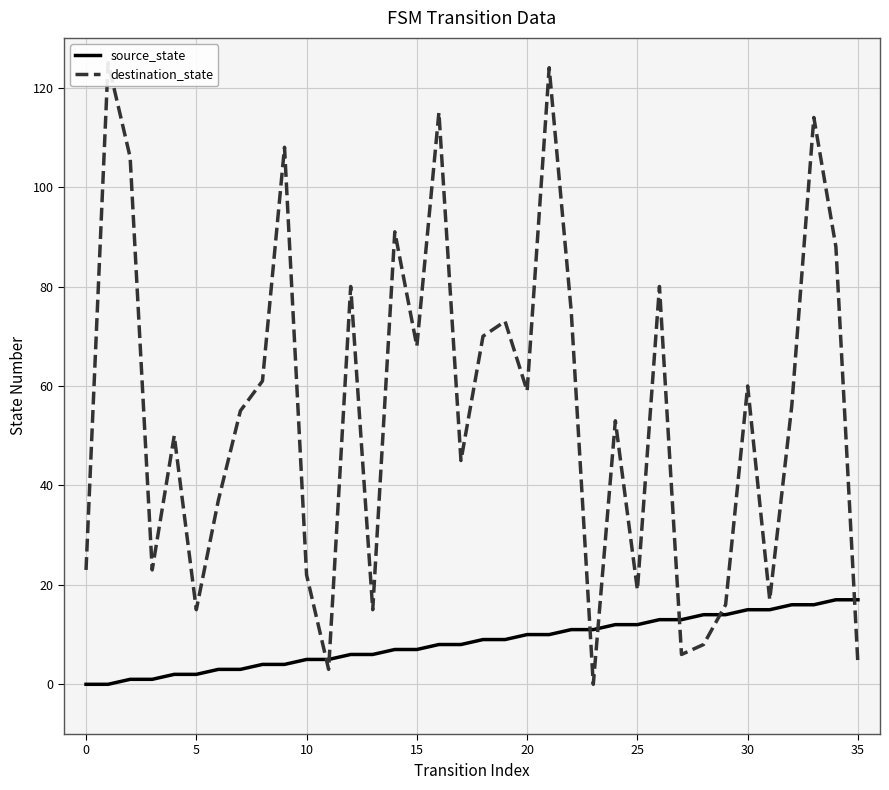

True or false: destination_state has more than 0 points higher than both neighbors.

True